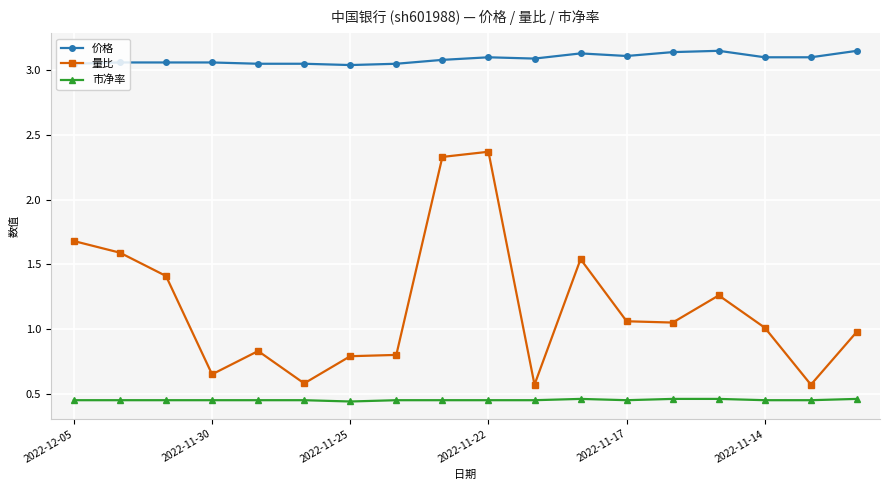

What is the sum of all 价格 values?

55.6